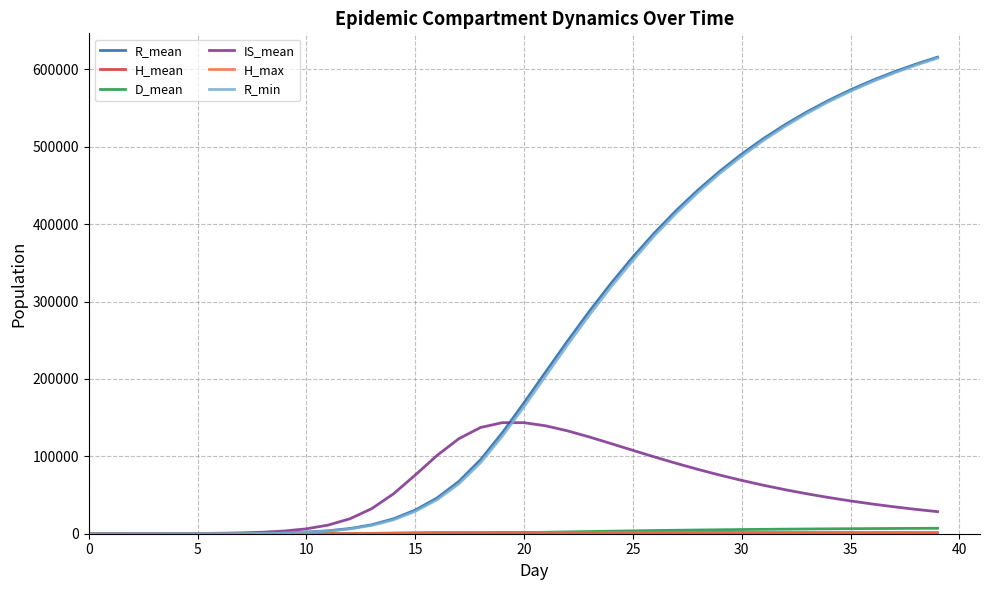

Which series has the largest range (max minus min)?

R_mean